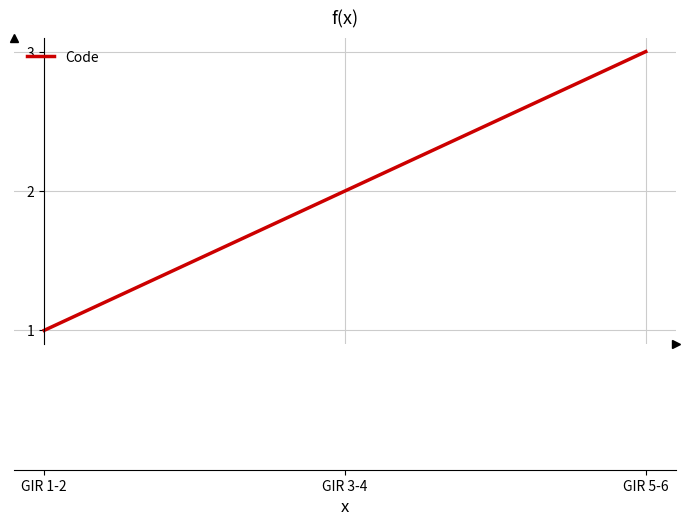

Reading left to right, list all the values displayed in this chart.

1	2	3